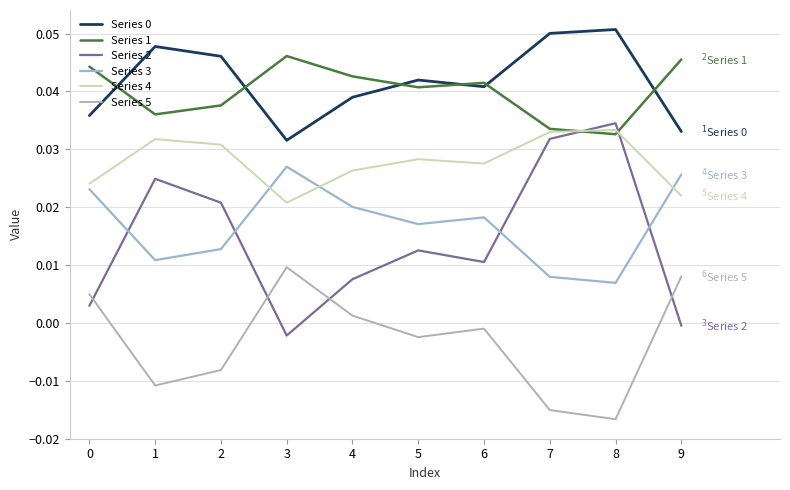

Which series has the largest range (max minus min)?

Series 2